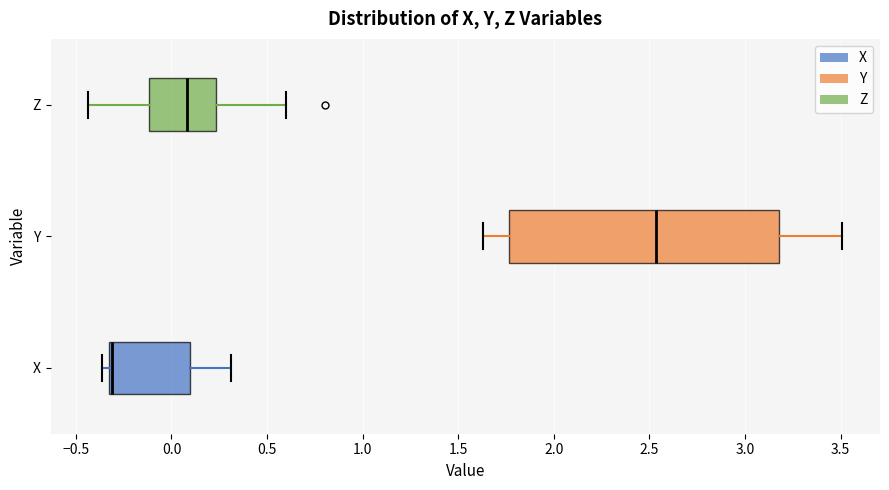

Which box is the widest, from its left edge to its right edge?

Y